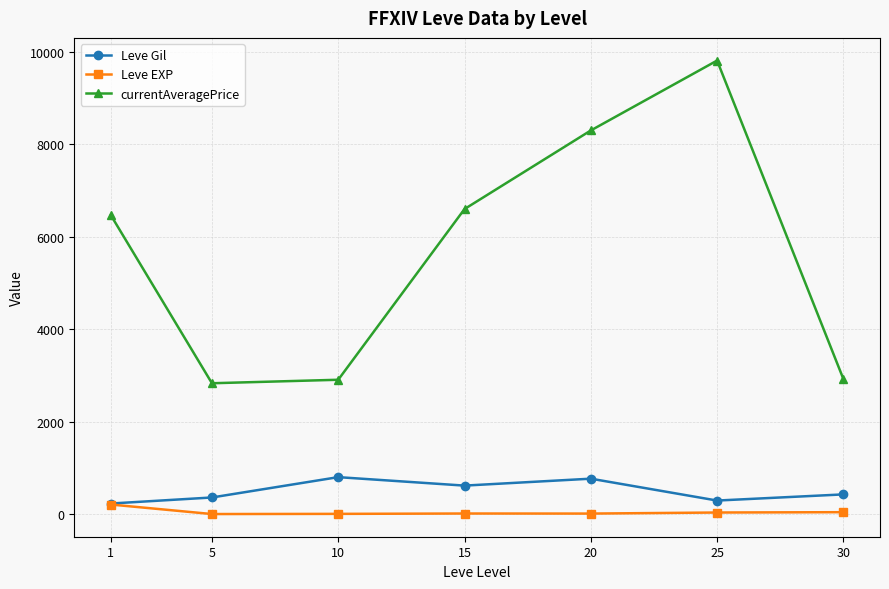

Rank the series by their maximum value, from highest to lowest.

currentAveragePrice, Leve Gil, Leve EXP